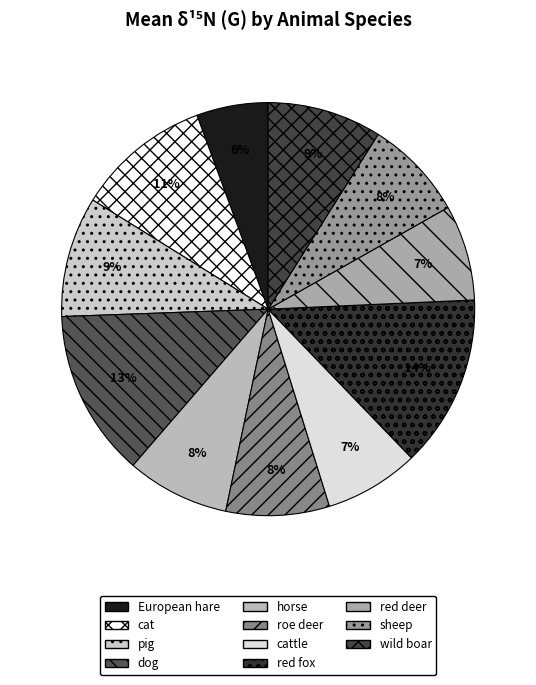

How many slices are in this pie chart?

11